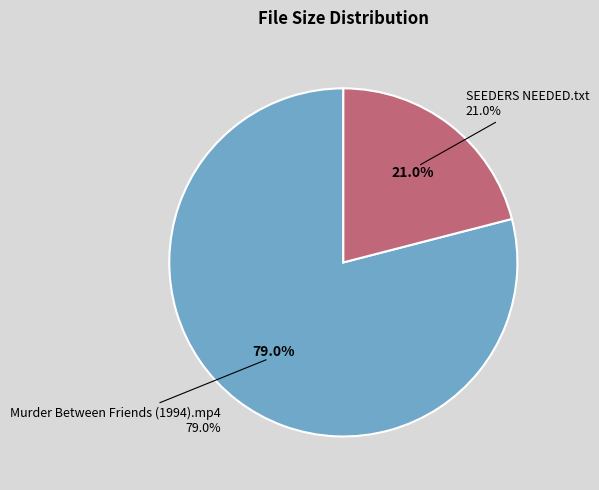

Combined, do Murder Between Friends (1994).mp4 and SEEDERS NEEDED.txt account for over 50%?

Yes